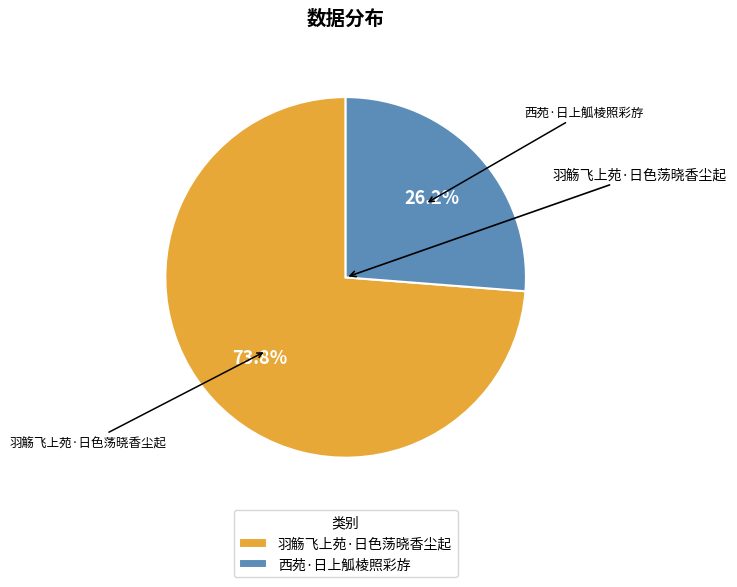

Do 西苑·日上觚棱照彩斿 and 羽觞飞上苑·日色荡晓香尘起 together represent more than half of the pie?

Yes